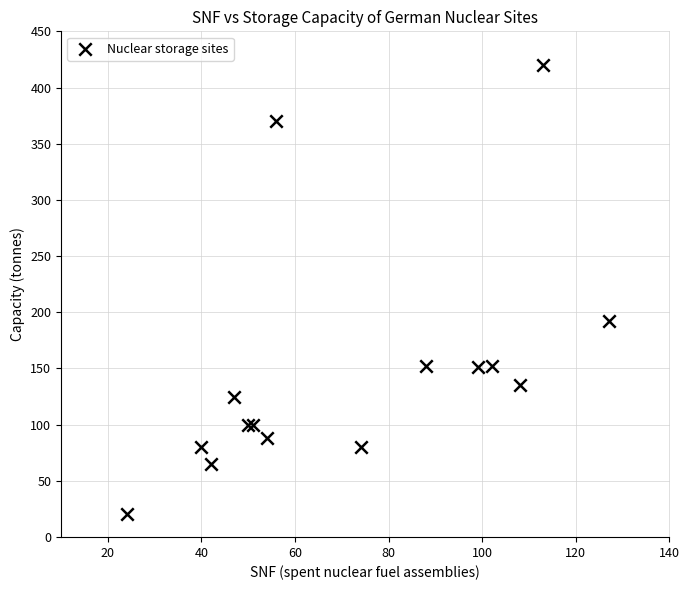

What Y value in the scatter plot is closest to 220?

192